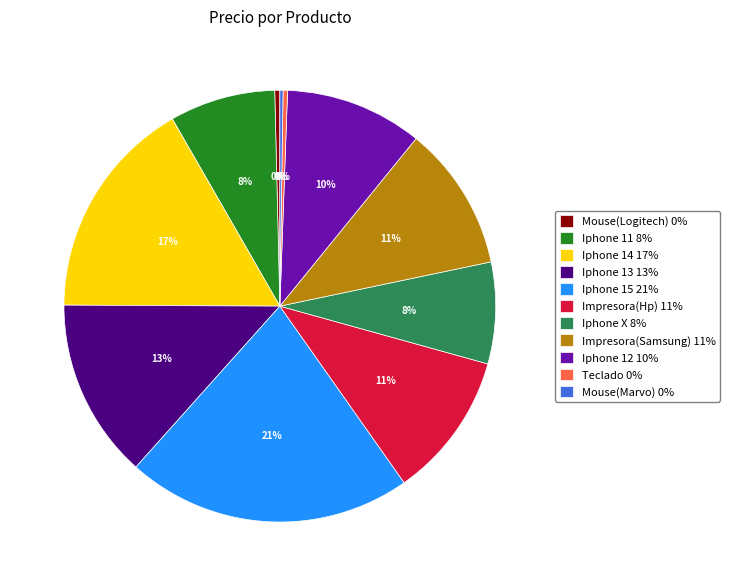

What is the largest slice in the pie chart?

Iphone 15